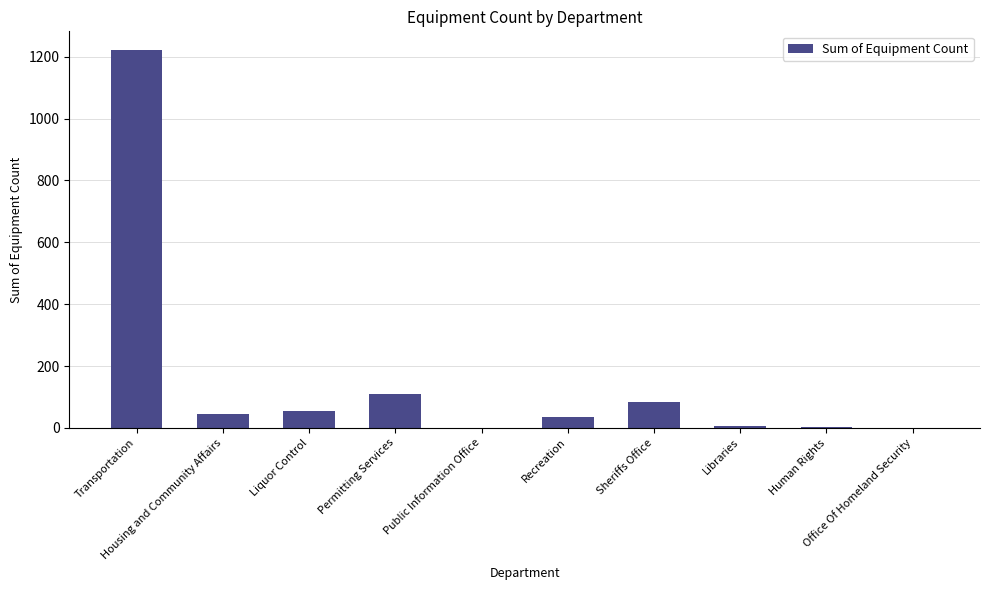

What is the greatest value displayed?

1221